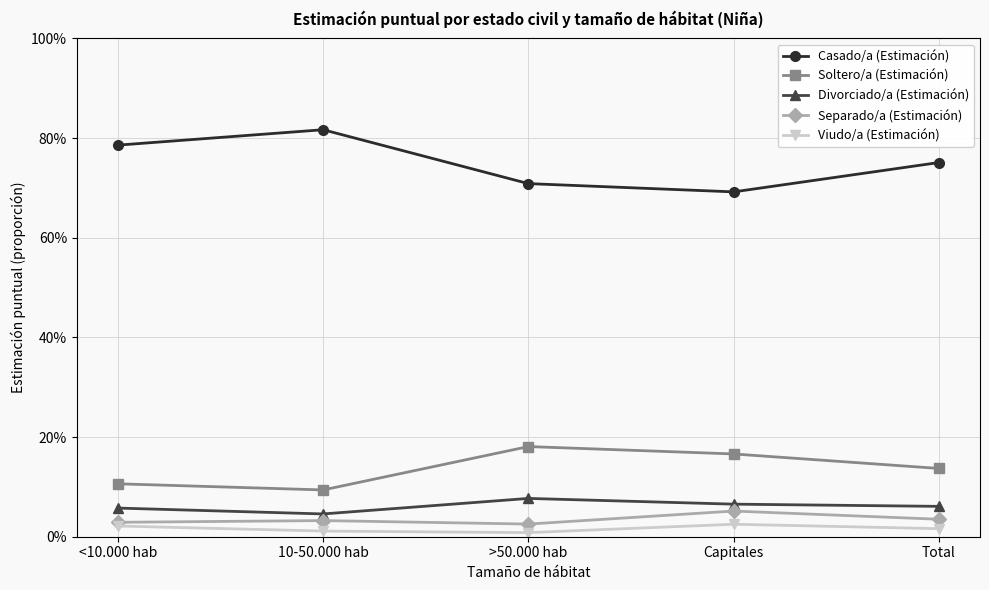

What is the label of the 3rd point from the left?

>50.000 hab